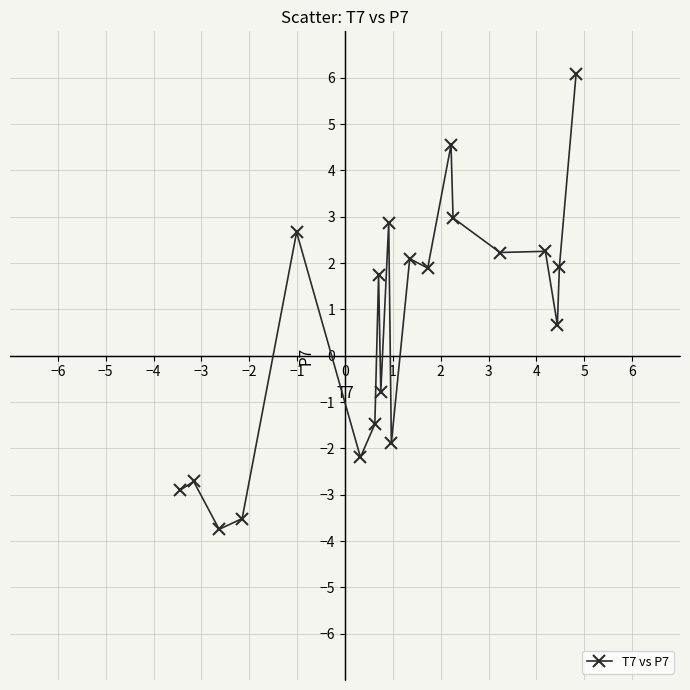

What is the value of the 3rd point from the left?

-3.7